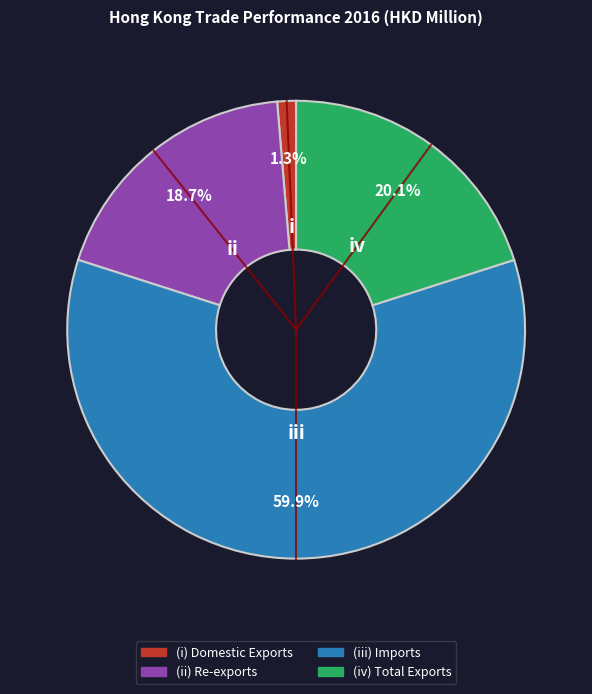

Is there a majority slice in this chart?

Yes